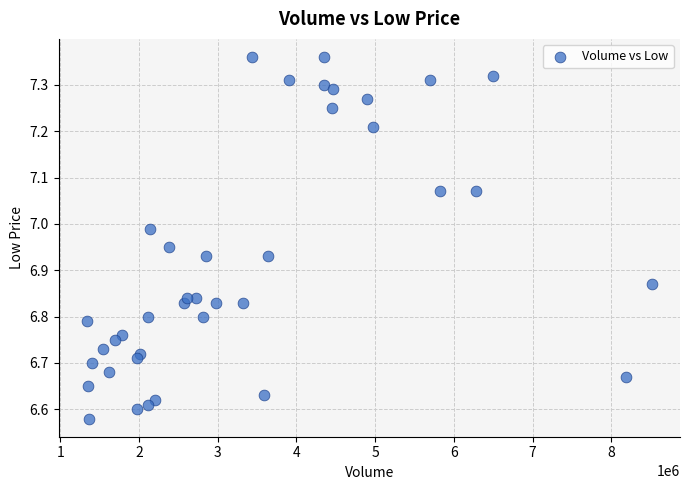

What is the range of X values (max minus min)?

7174500.0